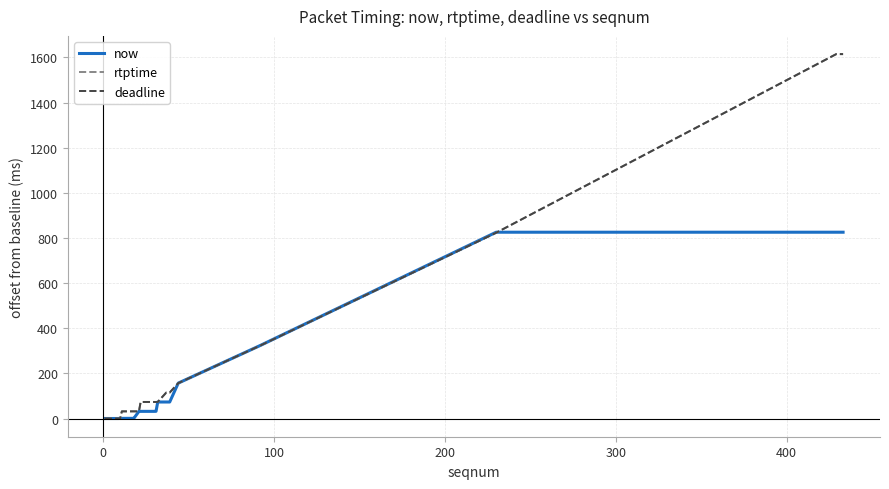

Does the chart have visible grid lines?

Yes